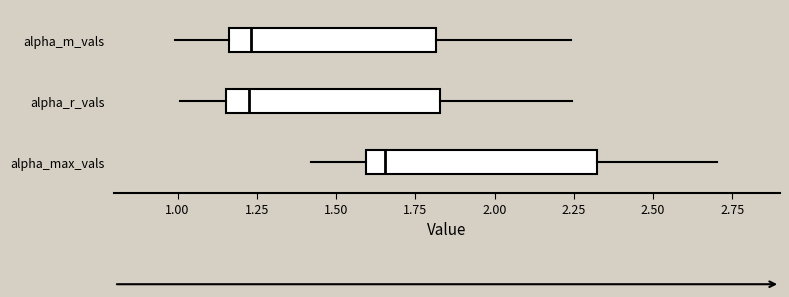

Reading bottom to top, read every box against the x-axis: the position of its median line, the range the box covers, and the ends of its whiskers. The values are not printed on the chart, so give them approximately, as read against the axis.

alpha_max_vals: median 1.65, box 1.60 to 2.30, whiskers 1.40 to 2.70
alpha_r_vals: median 1.25, box 1.15 to 1.85, whiskers 1.00 to 2.25
alpha_m_vals: median 1.25, box 1.15 to 1.80, whiskers 1.00 to 2.25